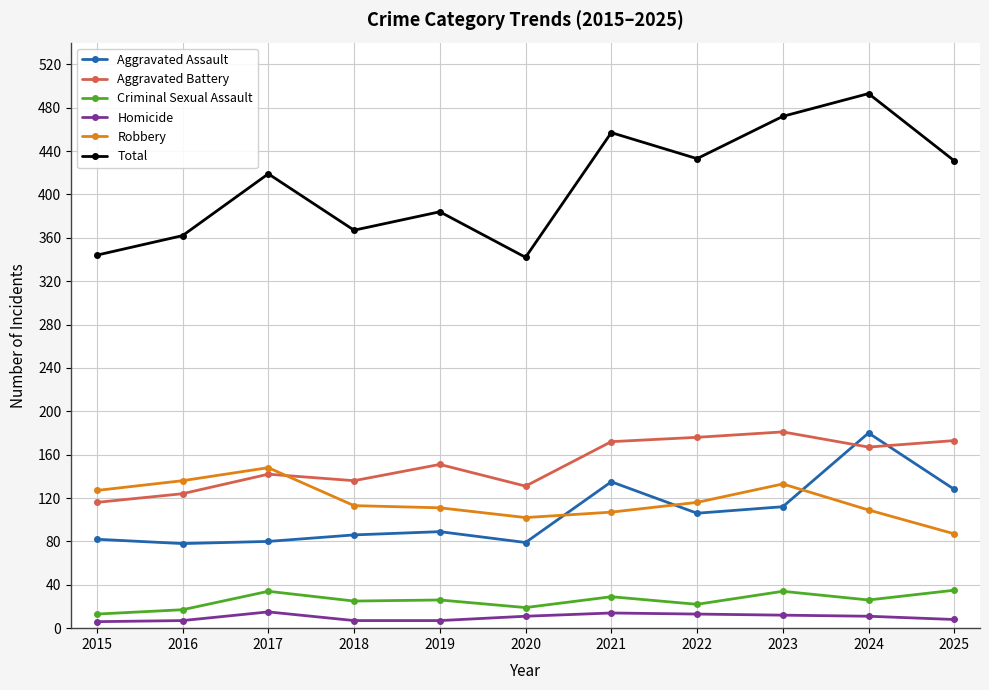

What is the spread (max minus min) of values at 2015?

338